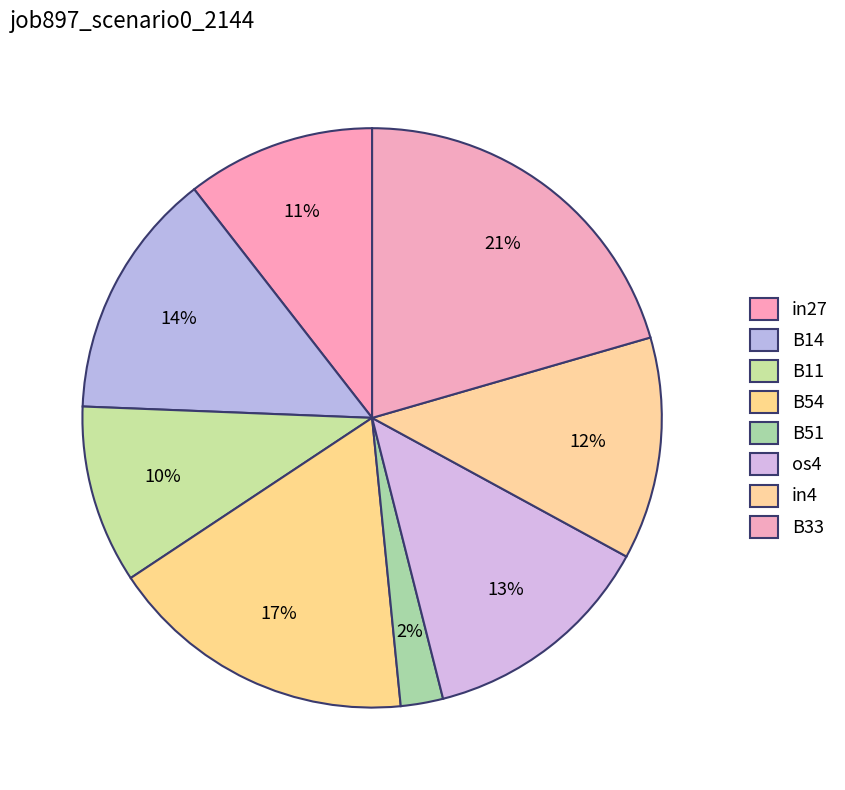

The B54 slice represents 17% of the pie. True or false?

True